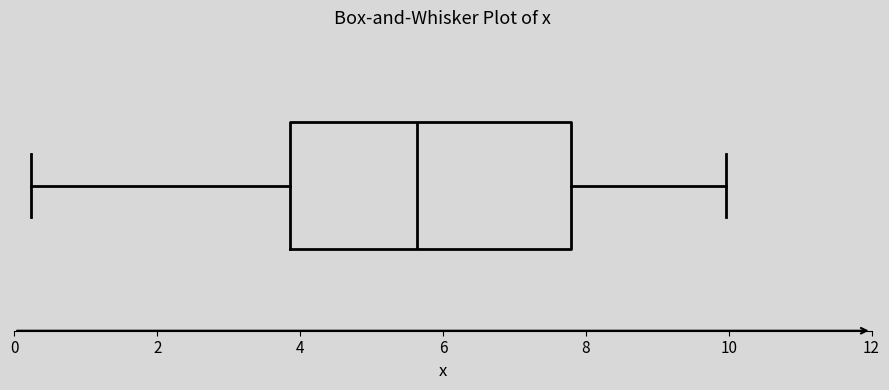

Transcribe this box plot: give where the median line is, the range the box spans, and where the two whiskers end, as read against the x-axis. The values are not printed on the chart, so give them approximately, as read against the axis.

median 5.6, box 3.8 to 7.8, whiskers 0.2 to 10.0